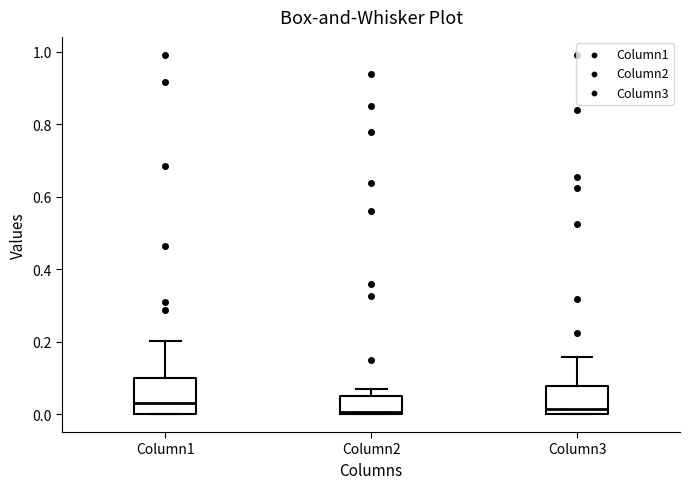

Where does the upper whisker of the box for Column1 end on the y-axis? The values are not printed on the chart, so give them approximately, as read against the axis.

0.20